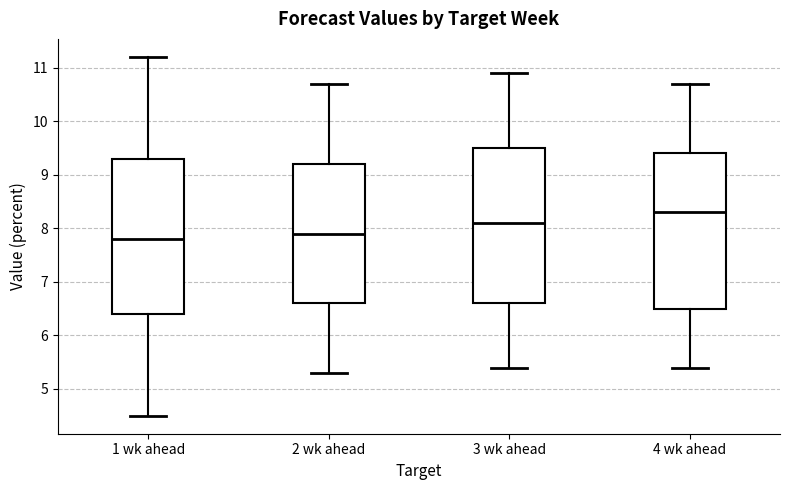

Reading left to right, read every box against the y-axis: the position of its median line, the range the box covers, and the ends of its whiskers. The values are not printed on the chart, so give them approximately, as read against the axis.

1 wk ahead: median 7.8, box 6.4 to 9.3, whiskers 4.5 to 11.2
2 wk ahead: median 7.9, box 6.6 to 9.2, whiskers 5.3 to 10.7
3 wk ahead: median 8.1, box 6.6 to 9.5, whiskers 5.4 to 10.9
4 wk ahead: median 8.3, box 6.5 to 9.4, whiskers 5.4 to 10.7